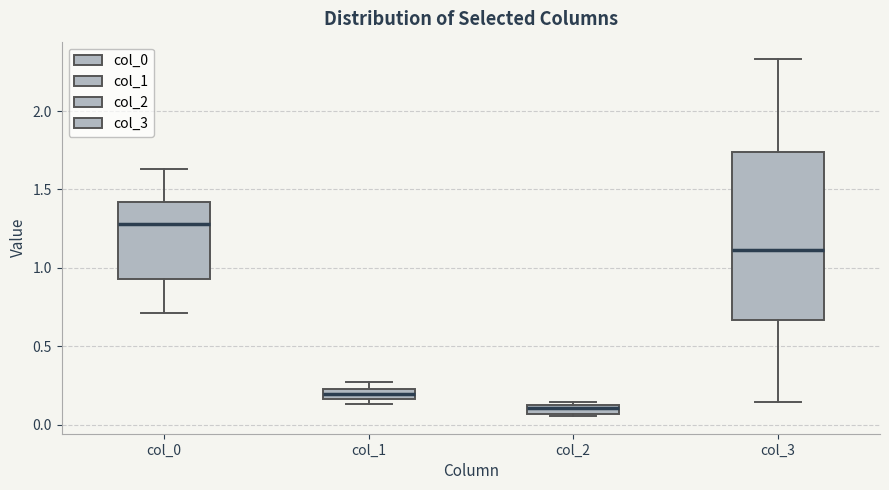

Comparing the boxes themselves (not the whiskers), which one is the tallest?

col_3